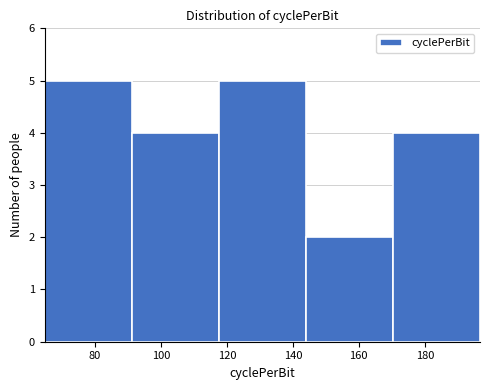

Reading left to right, list every bar in this chart as the range it spans on the x-axis followed by its height. Neither the bar edges nor the heights are printed on the chart, so give them approximately, as read against the axes.

64 to 92: 5
92 to 118: 4
118 to 144: 5
144 to 170: 2
170 to 196: 4